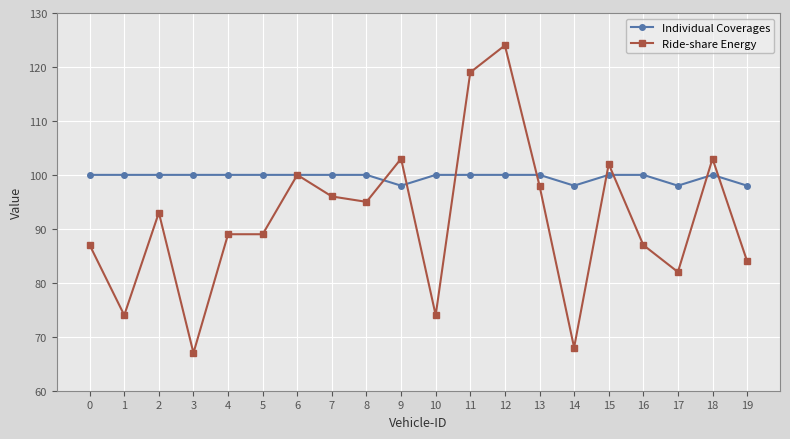

Count the number of categories in the chart.

20